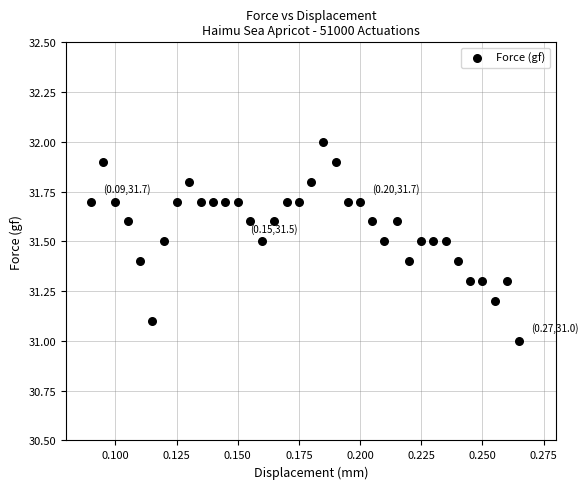

What is the range of Y values (max minus min)?

1.0